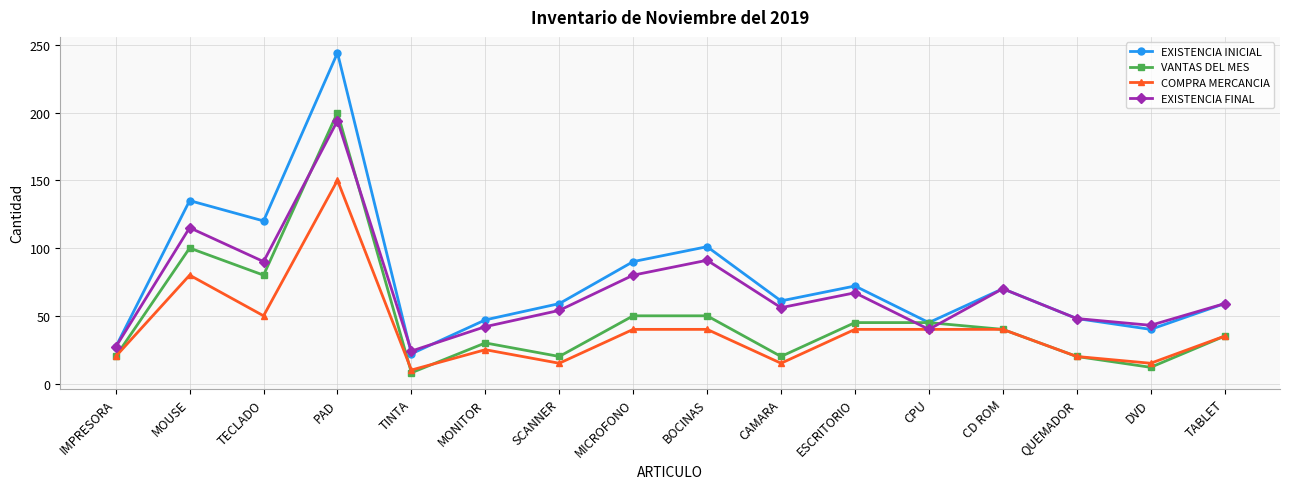

What is the sum of all COMPRA MERCANCIA values?

635